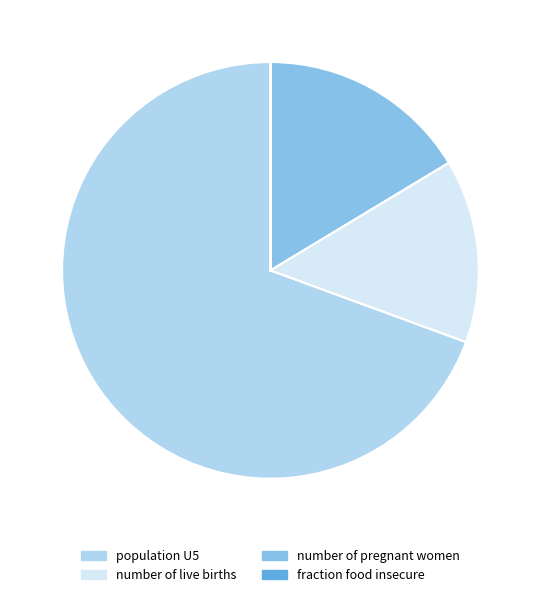

Is it true that population U5 is 57% of the pie?

False